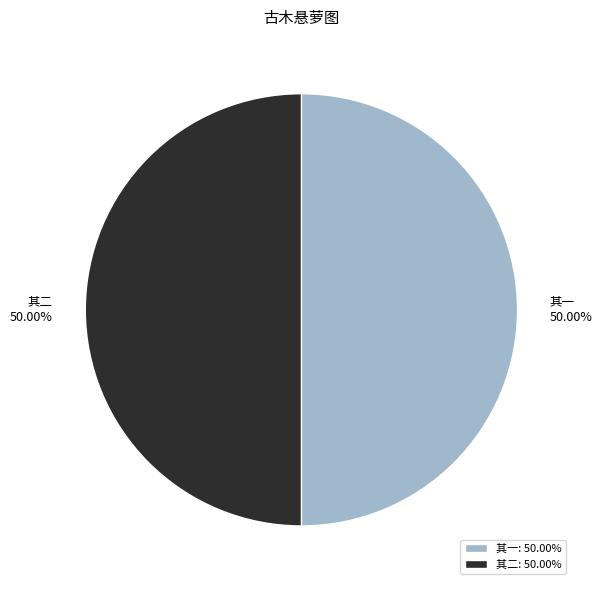

Approximately how many times larger is the value at 其二: 50.00% compared to 其一: 50.00%?

1.0